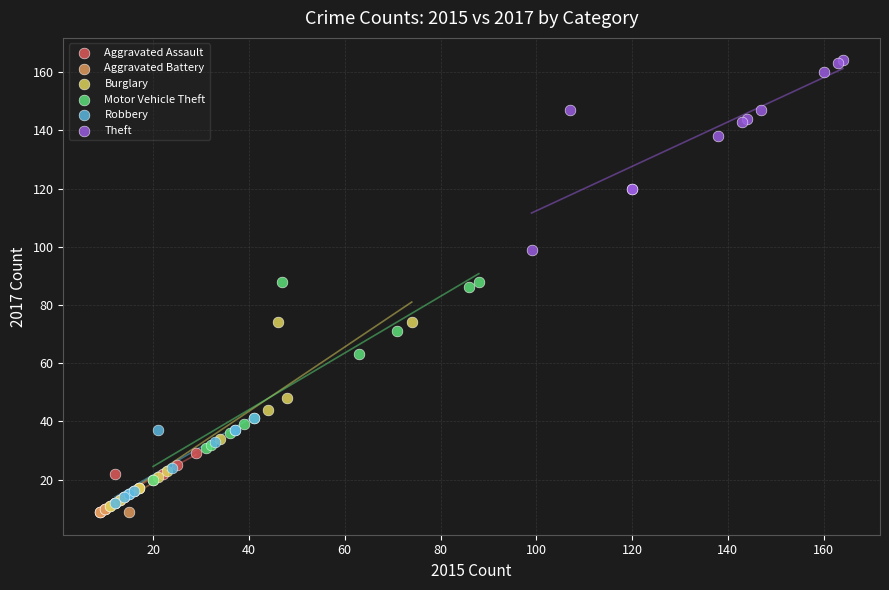

What are all the series names shown in the legend?

Aggravated Assault, Aggravated Battery, Burglary, Motor Vehicle Theft, Robbery, Theft